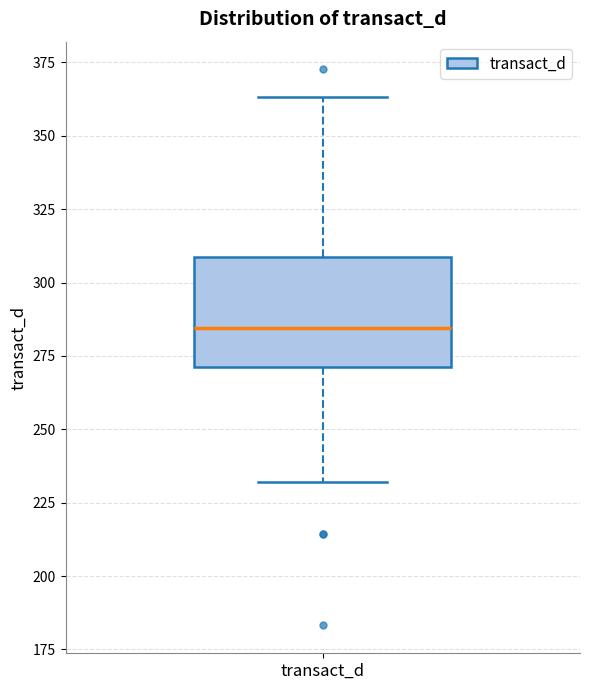

Transcribe this box plot: give where the median line is, the range the box spans, and where the two whiskers end, as read against the y-axis. The values are not printed on the chart, so give them approximately, as read against the axis.

median 285, box 270 to 310, whiskers 230 to 365